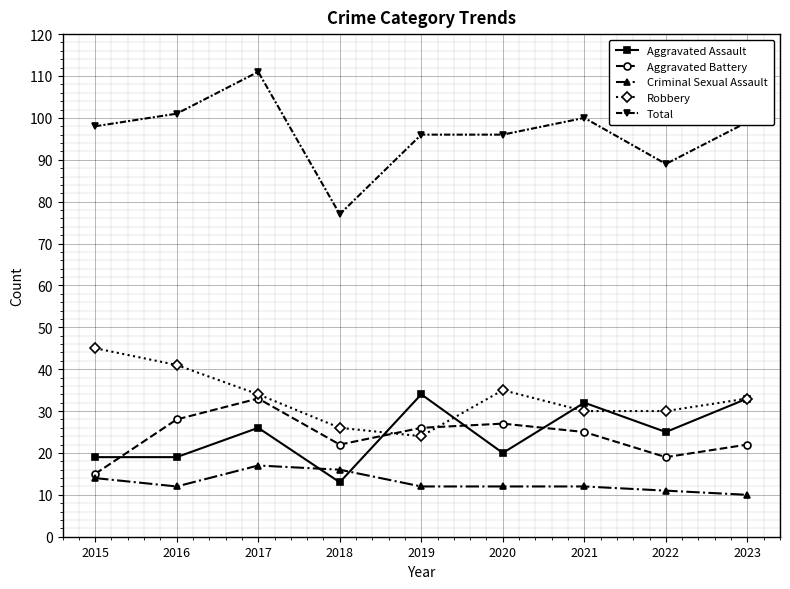

What is the value of the Aggravated Assault point at the 7th from the left?

32